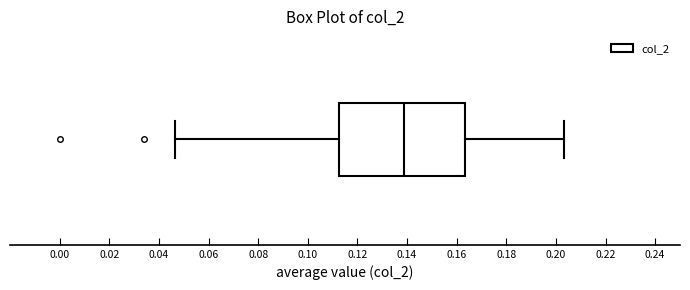

Where is the right edge of the box on the x-axis? The values are not printed on the chart, so give them approximately, as read against the axis.

0.164